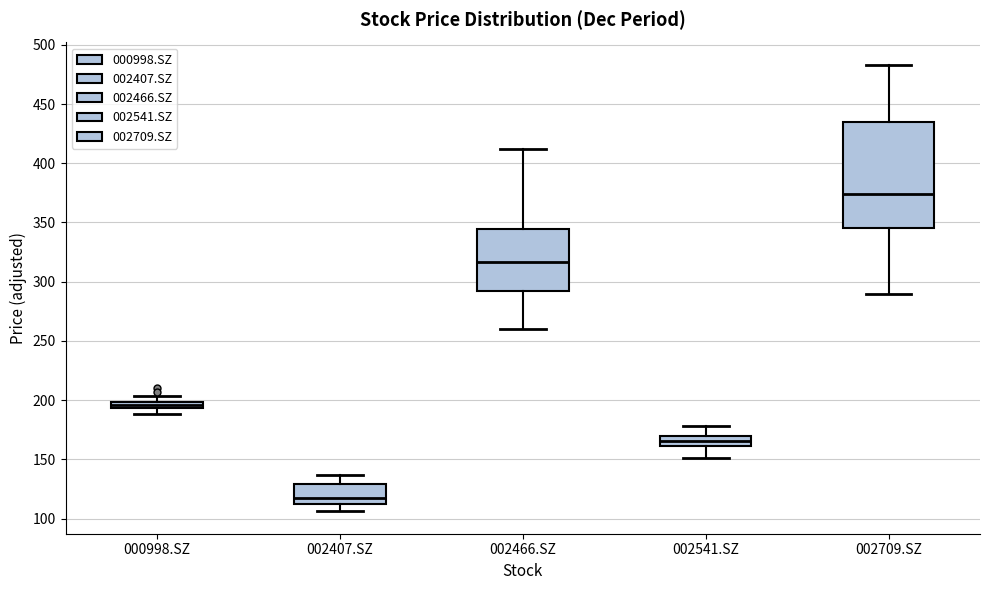

Where is the upper edge of the box for 000998.SZ on the y-axis? The values are not printed on the chart, so give them approximately, as read against the axis.

200